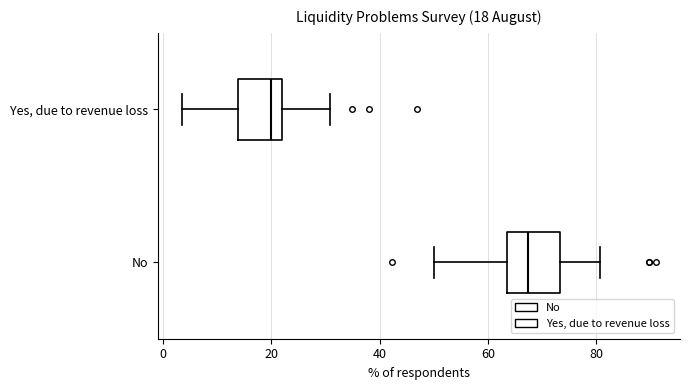

Which box has the furthest to the right median line?

No